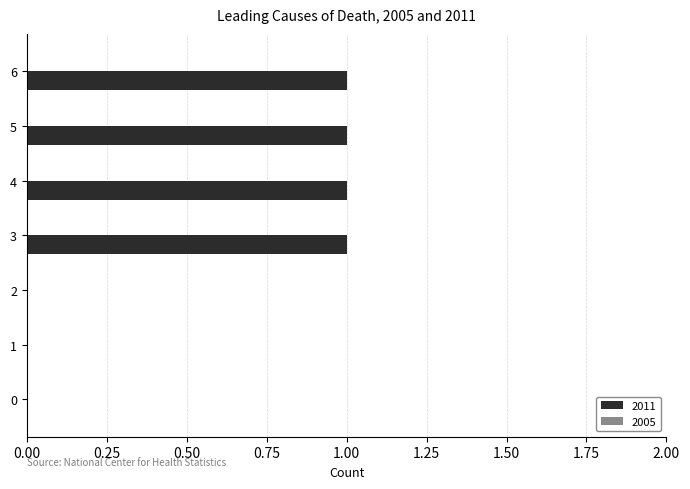

Is it true that the value at 0 is 0?

True